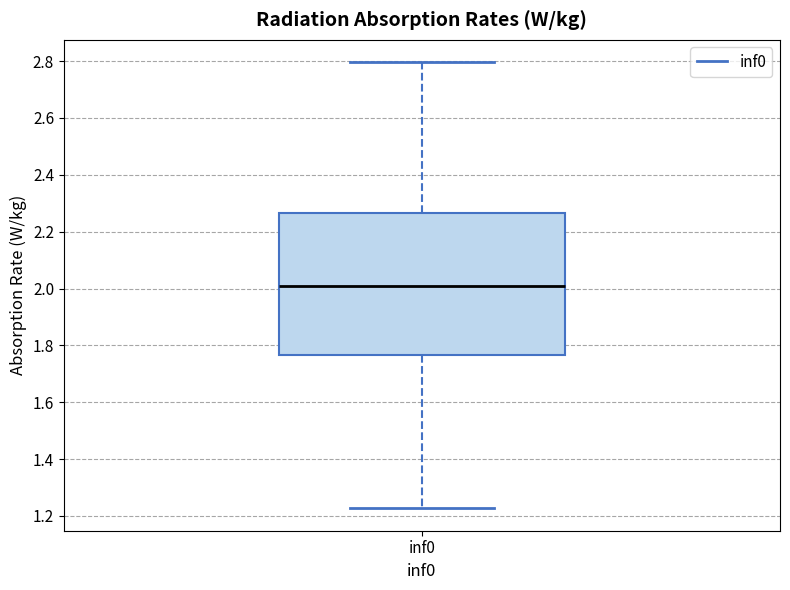

Read this box plot against the y-axis: the position of the median line, the range covered by the box, and the ends of both whiskers. The values are not printed on the chart, so give them approximately, as read against the axis.

median 2.00, box 1.76 to 2.26, whiskers 1.22 to 2.80